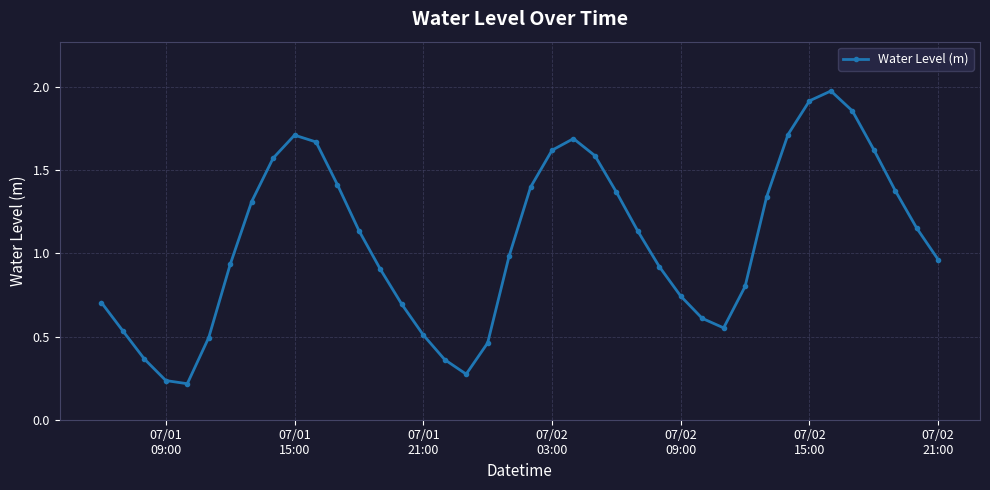

What is the sum of all values?

42.8